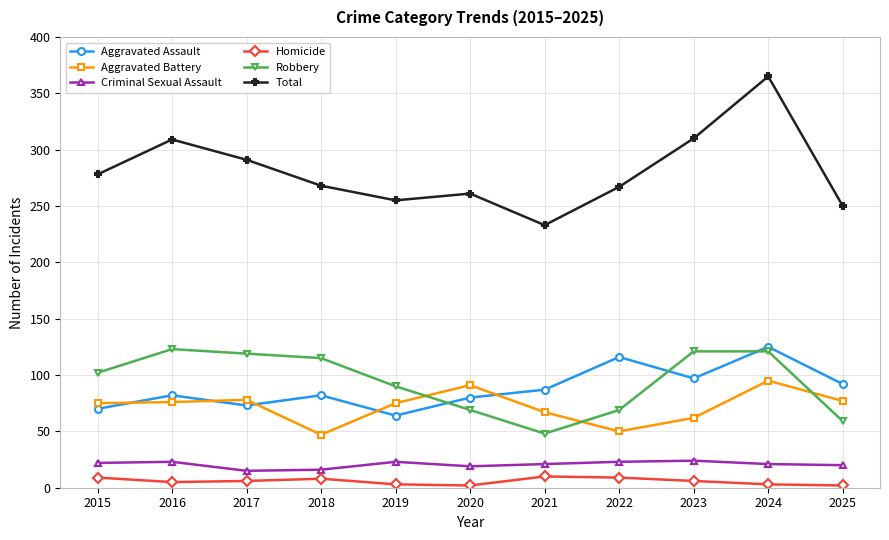

What is the difference between the maximum and minimum values in the Homicide series?

8